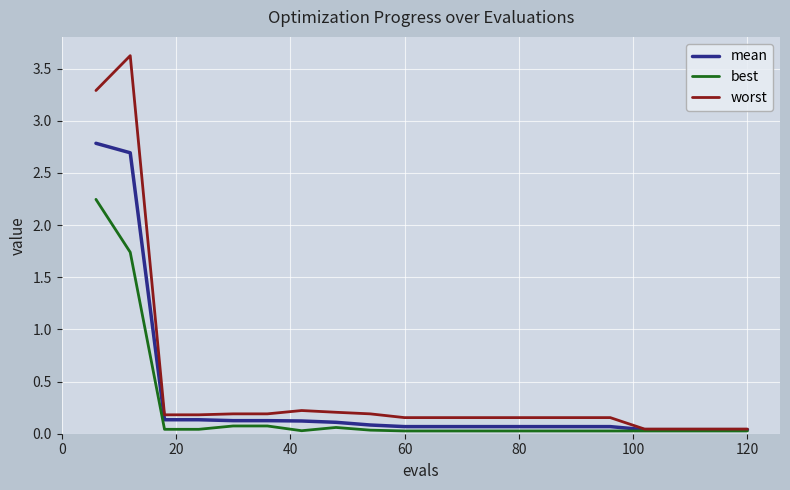

What is the maximum value for mean?

2.8